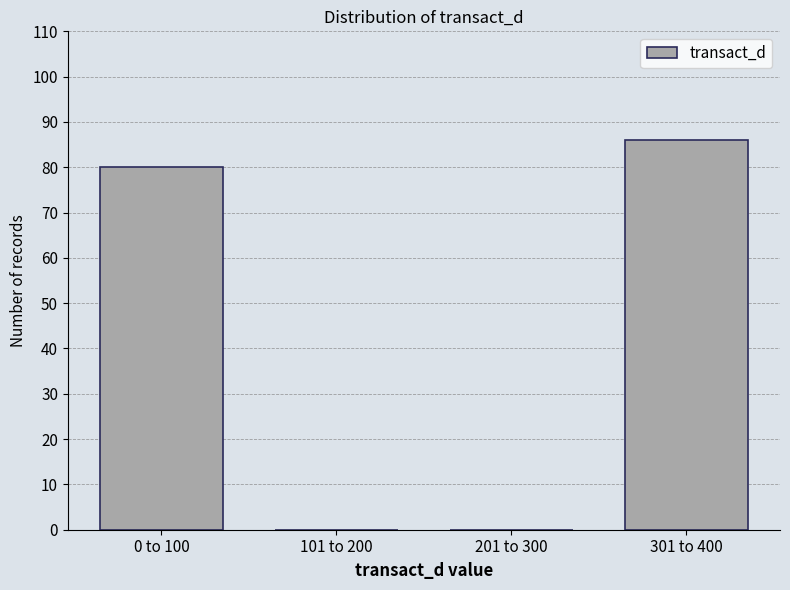

Reading right to left, transcribe all the data shown in this chart.

301 to 400=86	201 to 300=0	101 to 200=0	0 to 100=80